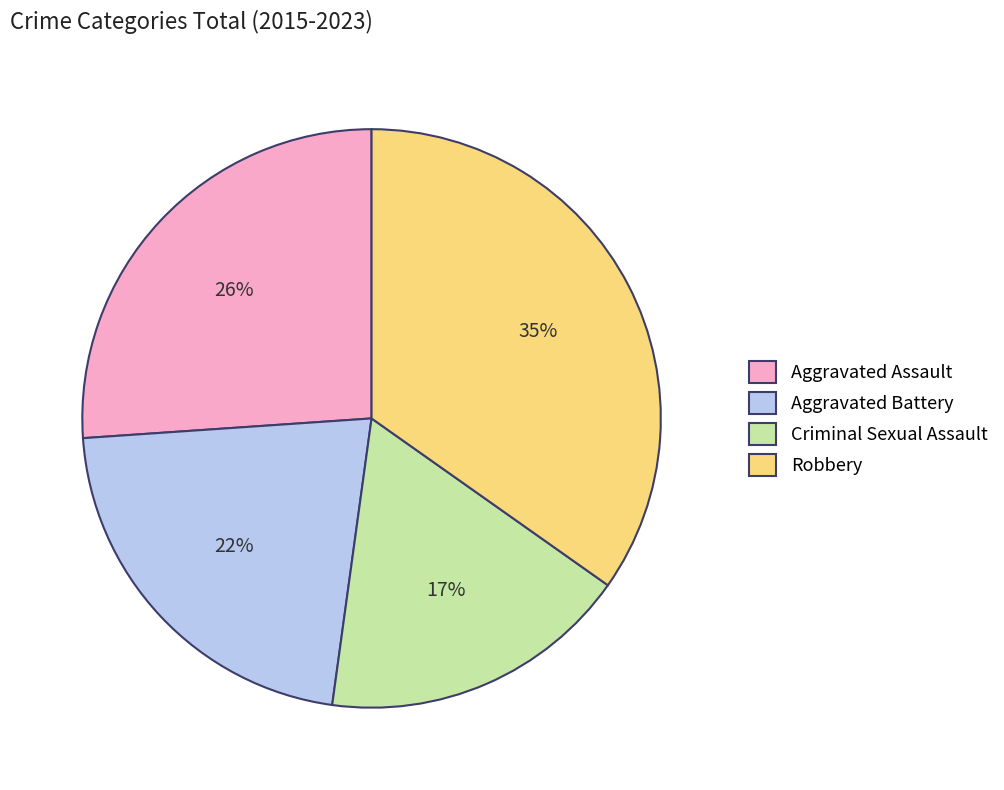

What is the largest slice in the pie chart?

Robbery